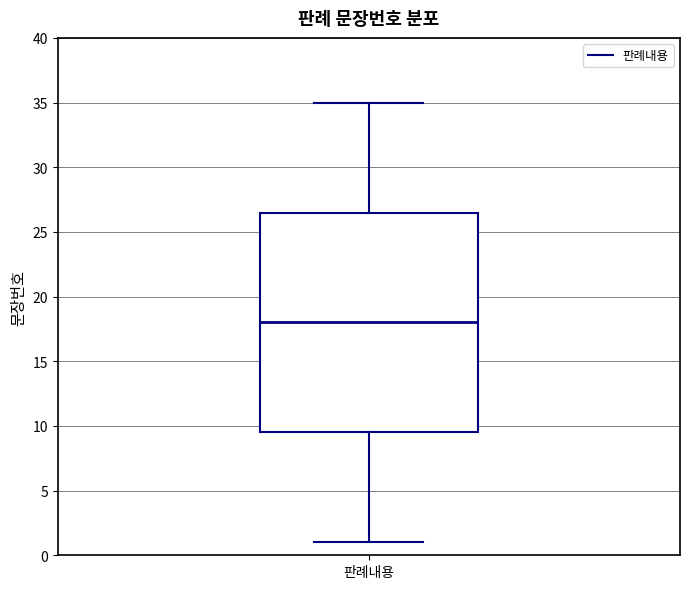

Read this box plot against the y-axis: the position of the median line, the range covered by the box, and the ends of both whiskers. The values are not printed on the chart, so give them approximately, as read against the axis.

median 18.0, box 9.5 to 26.5, whiskers 1.0 to 35.0